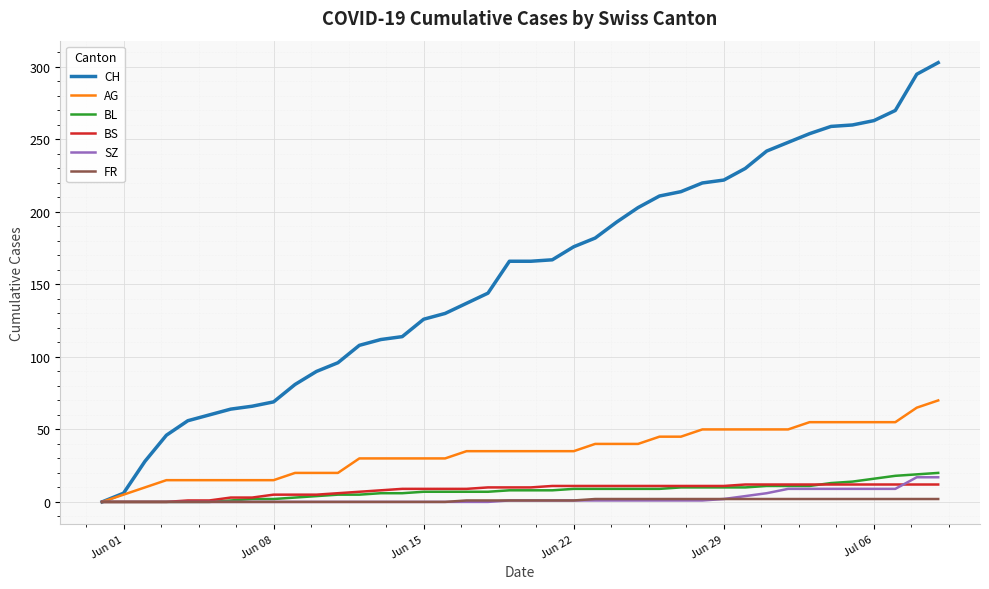

Which series has the largest total across all categories?

CH